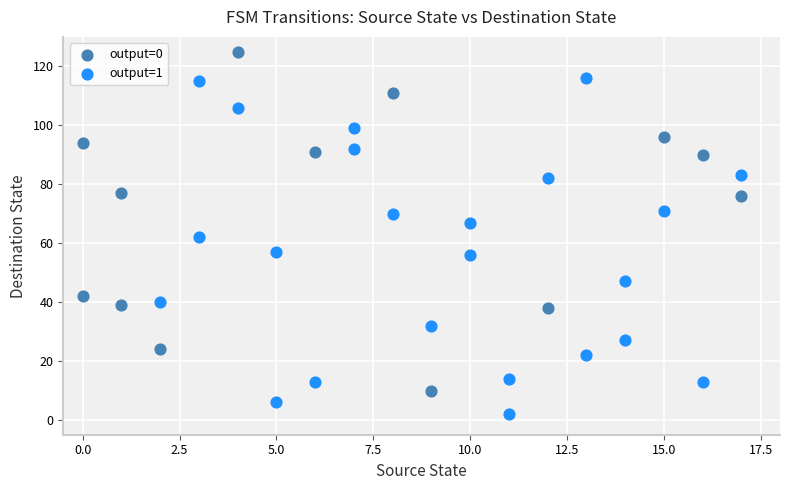

Which series contains the highest Y value?

output=0